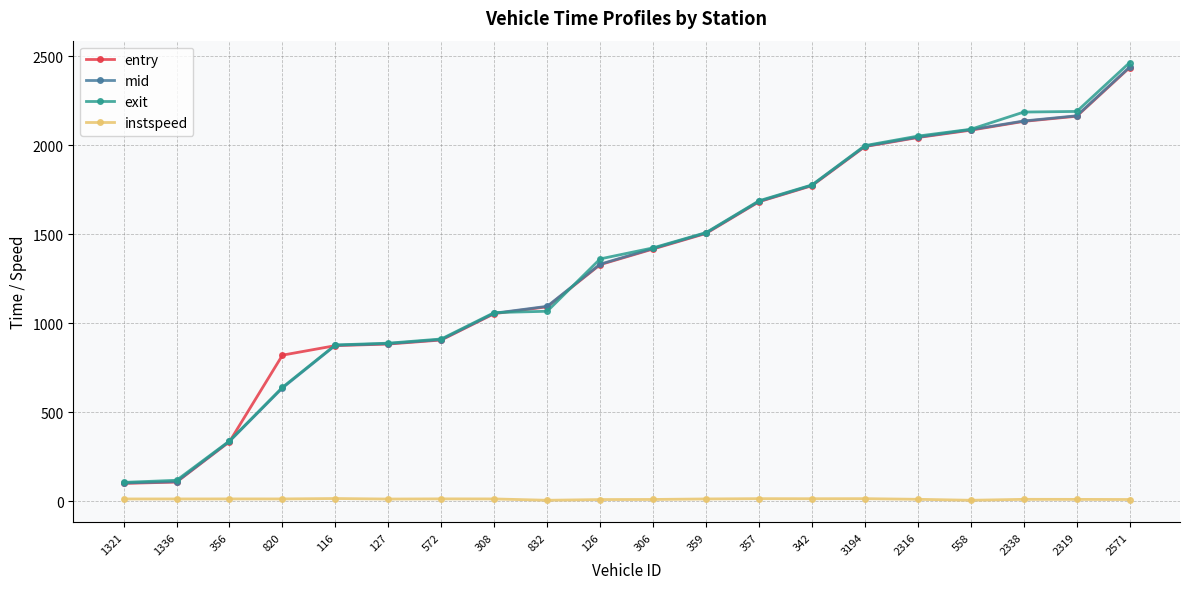

Which category has the highest value across all series?

2571